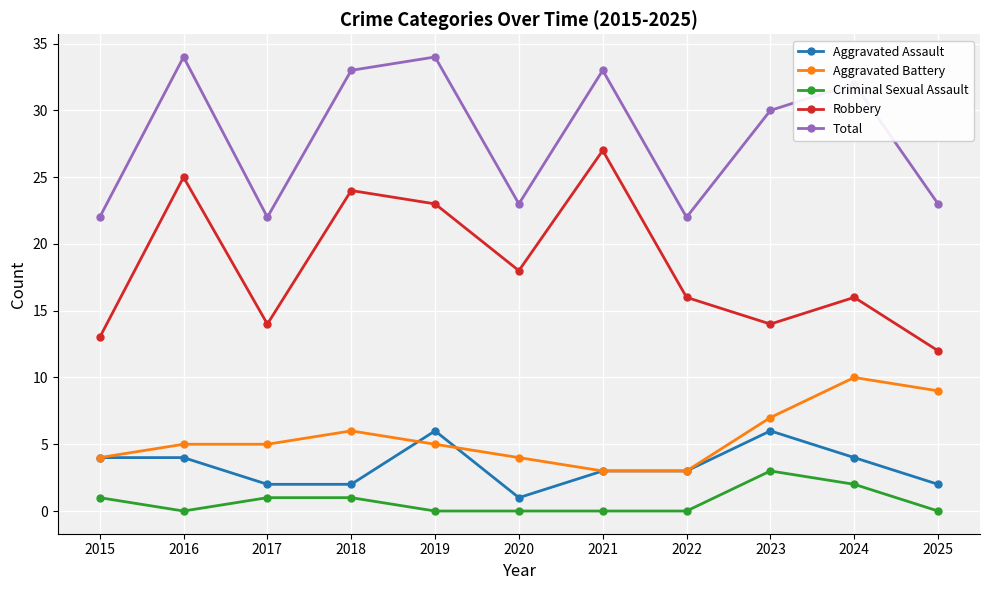

What is the difference between the maximum and second lowest values in the Aggravated Assault series?

4